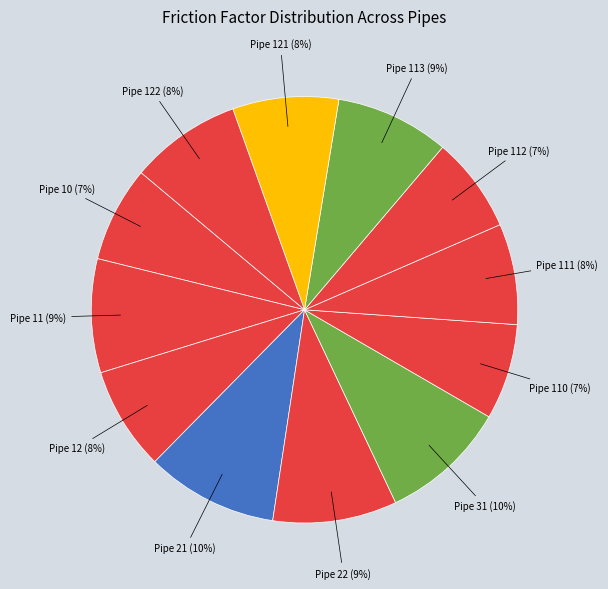

How many segments does this pie chart have?

12